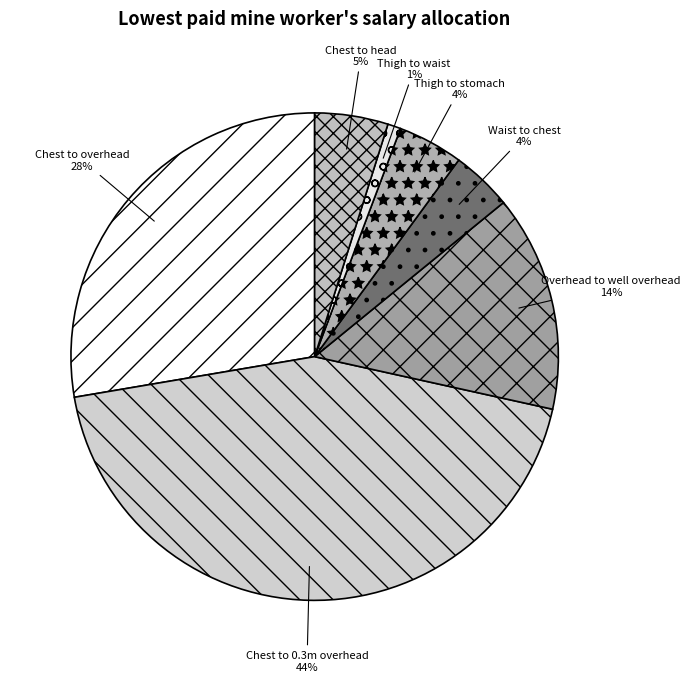

Which category has the smallest portion of the pie?

Thigh to waist